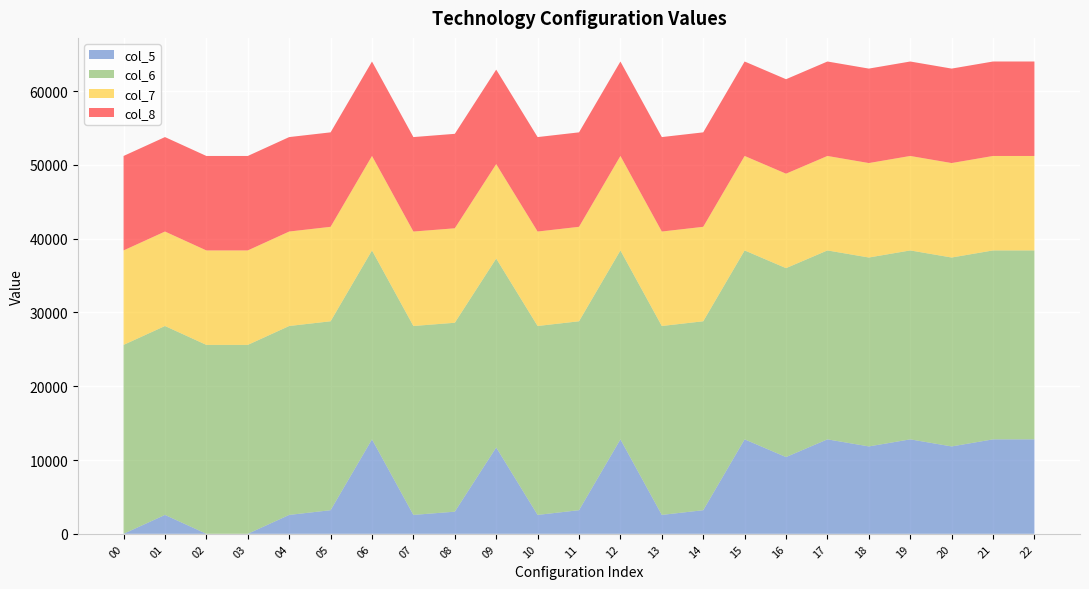

Reading left to right, extract all data points from this chart.

col_5: 0	2560	0	0	2560	3200	12800	2560	3000	11700	2560	3200	12800	2560	3200	12800	10400	12800	11840	12800	11840	12800	12800
col_6: 25600	25600	25600	25600	25600	25600	25600	25600	25600	25600	25600	25600	25600	25600	25600	25600	25600	25600	25600	25600	25600	25600	25600
col_7: 12800	12800	12800	12800	12800	12800	12800	12800	12800	12800	12800	12800	12800	12800	12800	12800	12800	12800	12800	12800	12800	12800	12800
col_8: 12800	12800	12800	12800	12800	12800	12800	12800	12800	12800	12800	12800	12800	12800	12800	12800	12800	12800	12800	12800	12800	12800	12800